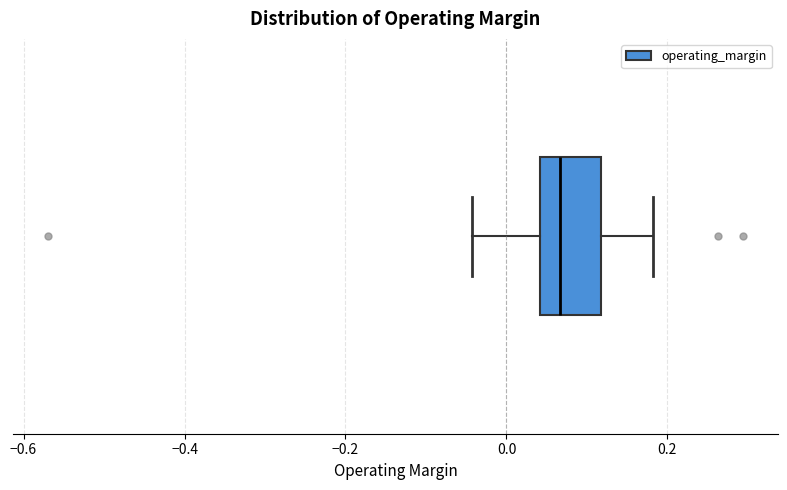

Read this box plot against the x-axis: the position of the median line, the range covered by the box, and the ends of both whiskers. The values are not printed on the chart, so give them approximately, as read against the axis.

median 0.06, box 0.04 to 0.12, whiskers -0.04 to 0.18